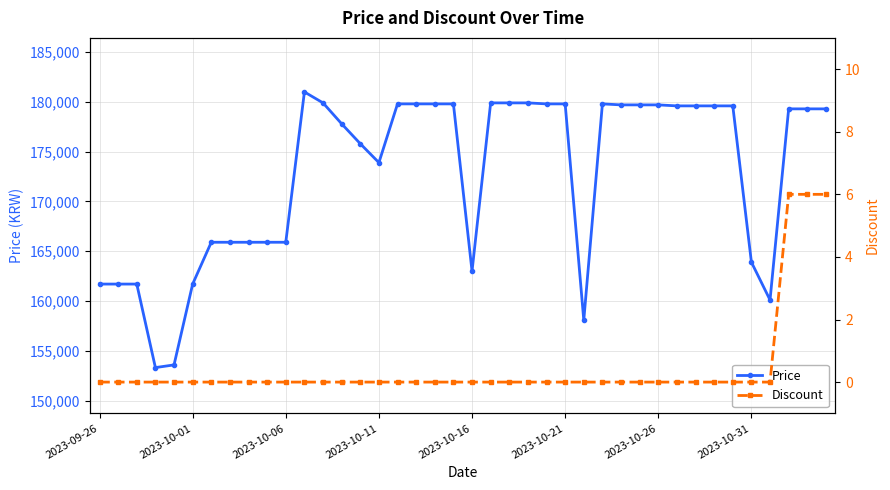

True or false: Price and Discount cross at least once.

False